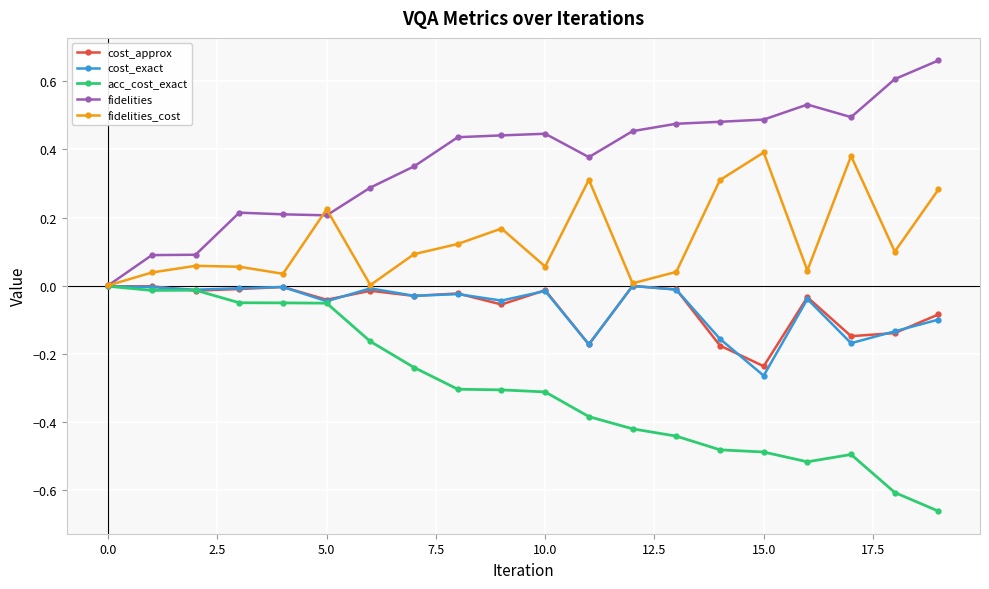

Does the chart display data point markers on the line(s)?

Yes